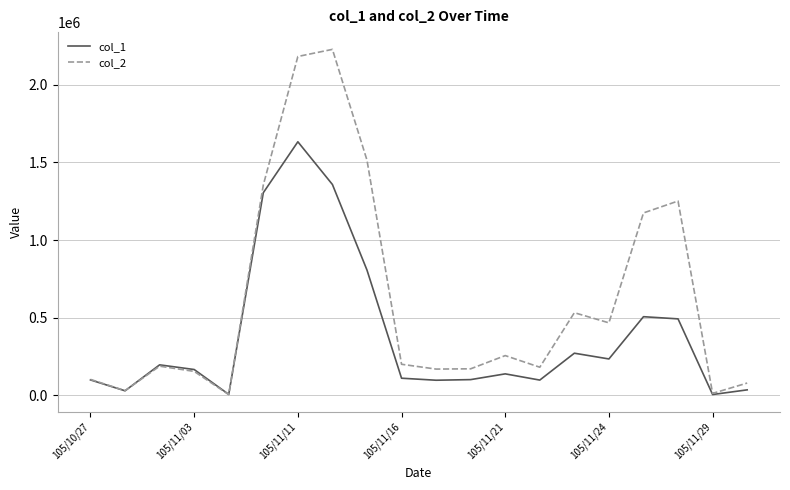

What is the maximum value for col_1?

1633000